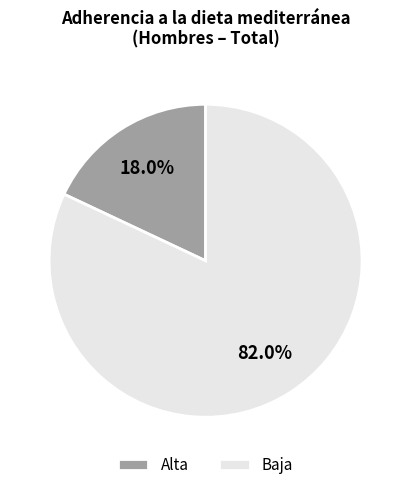

What portion of the pie excludes Alta?

82.0%